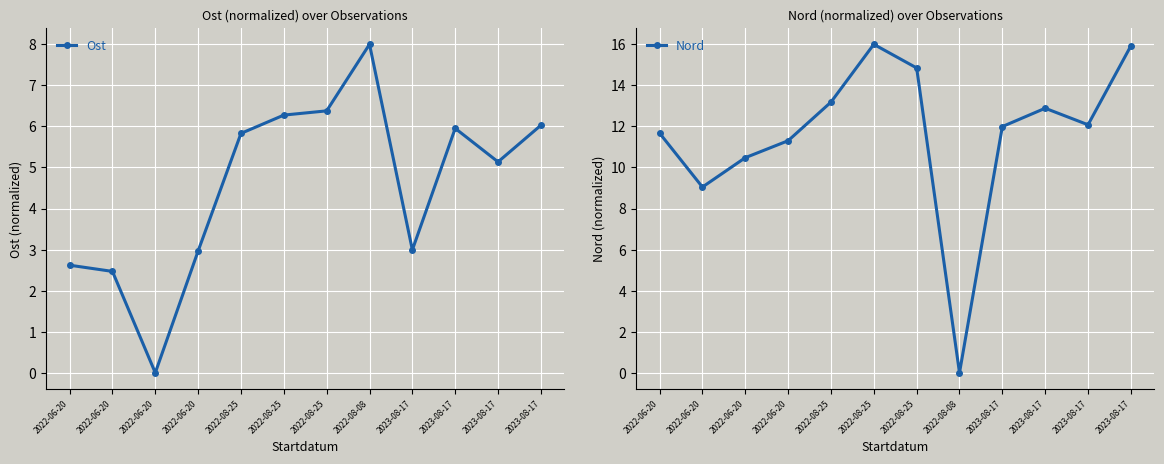

How many categories are shown in the chart?

12